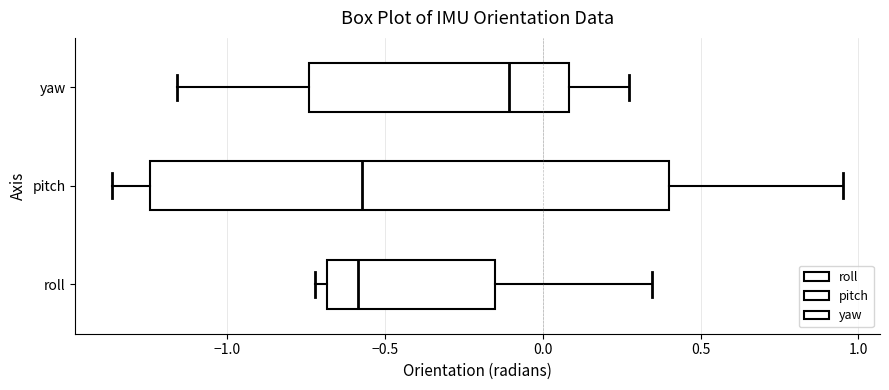

Reading bottom to top, transcribe this box plot: for each box, give where its median line is, the range the box spans, and where its two whiskers end, as read against the x-axis. The values are not printed on the chart, so give them approximately, as read against the axis.

roll: median -0.60, box -0.70 to -0.15, whiskers -0.70 (just left of the box's left edge) to 0.35
pitch: median -0.55, box -1.25 to 0.40, whiskers -1.35 to 0.95
yaw: median -0.10, box -0.75 to 0.10, whiskers -1.15 to 0.25